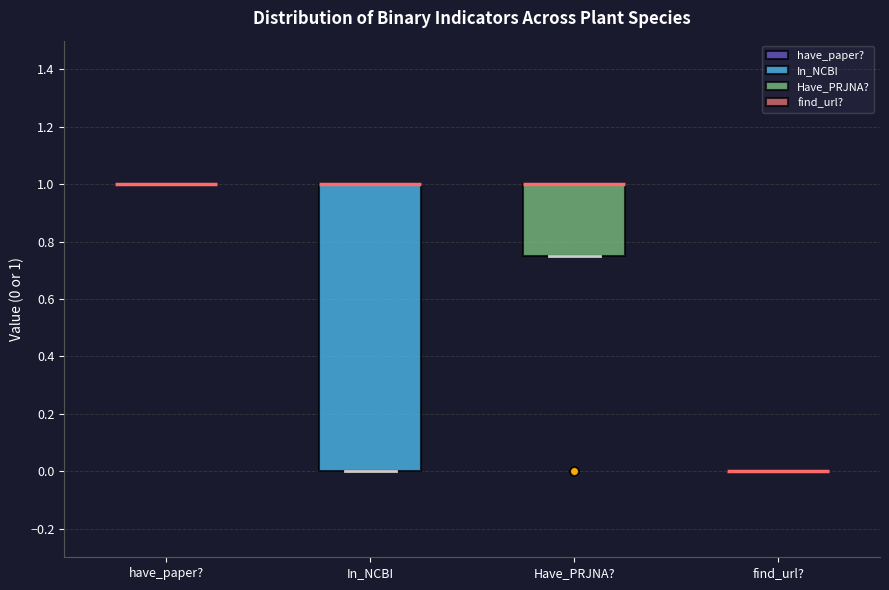

Which box is the tallest, from its lower edge to its upper edge?

In_NCBI